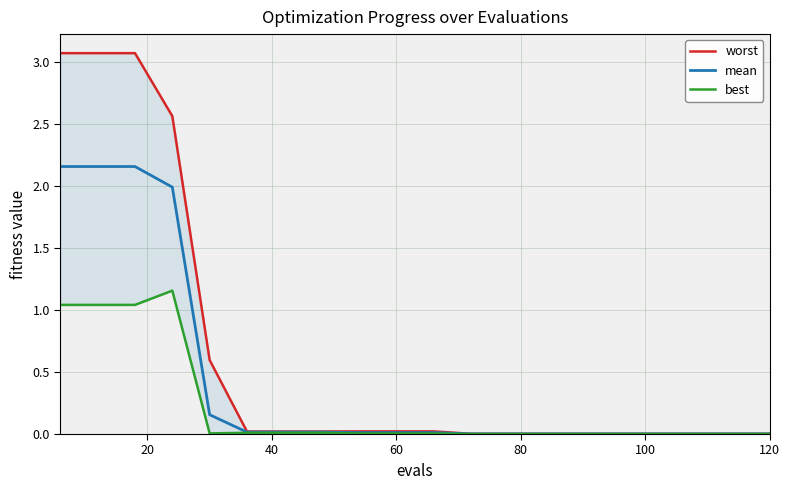

Count the number of data series in this chart.

3